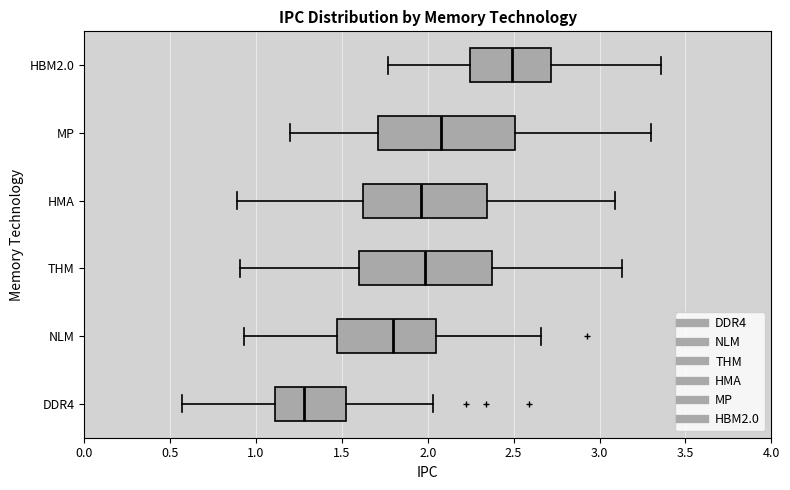

Where is the right edge of the box for HBM2.0 on the x-axis? The values are not printed on the chart, so give them approximately, as read against the axis.

2.70